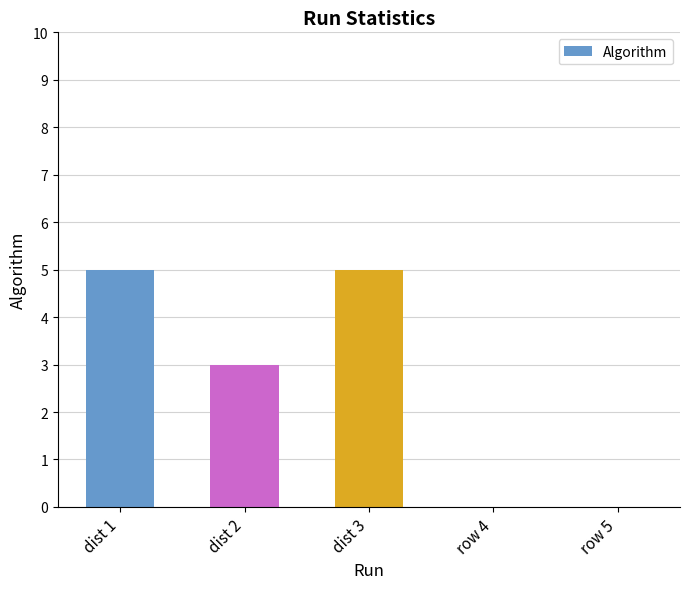

What is the change in value from dist 3 to row 4?

-5